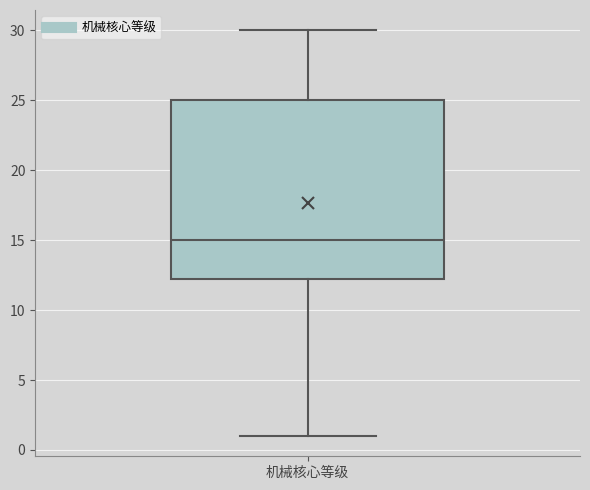

Where does the median line of the box for 机械核心等级 sit on the y-axis? The values are not printed on the chart, so give them approximately, as read against the axis.

15.0